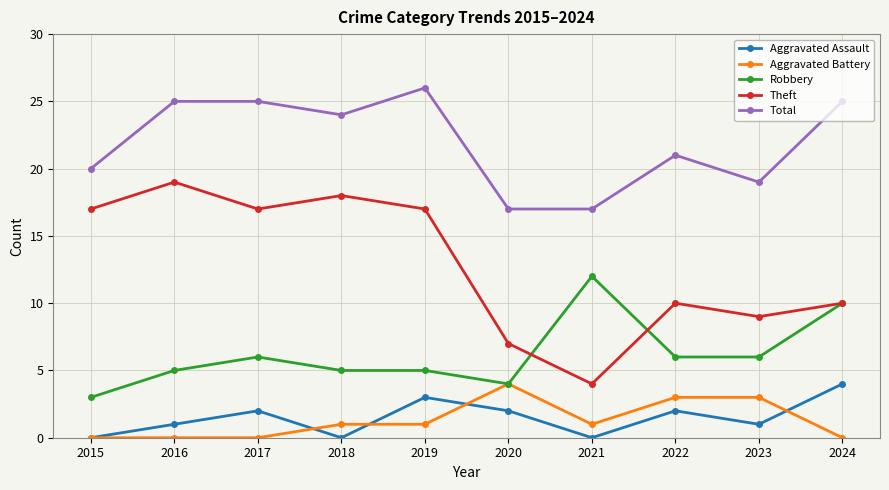

The Total series shows 6 at 2020. True or false?

False